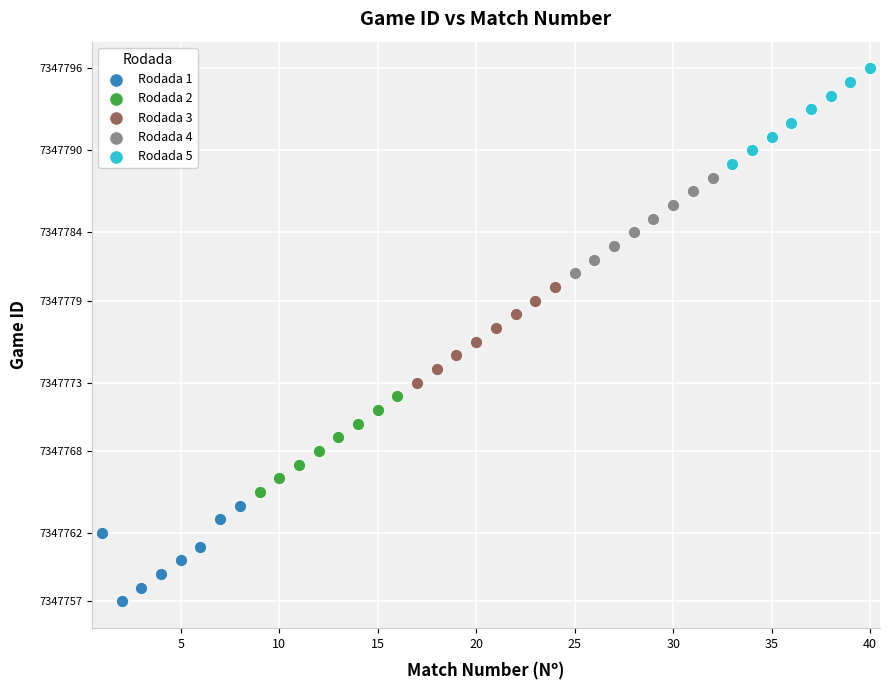

Which series contains the highest Y value?

Rodada 5